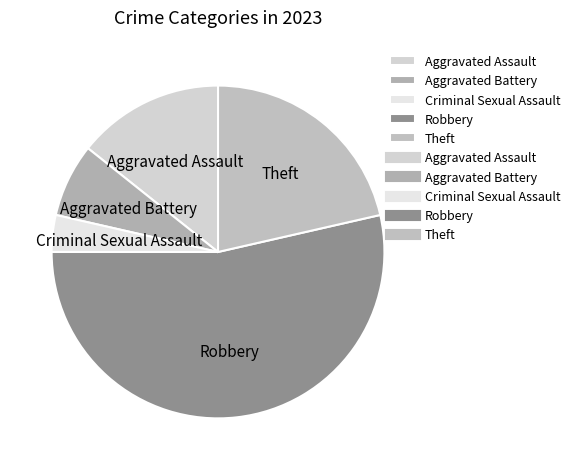

The Aggravated Assault slice represents 14% of the pie. True or false?

True